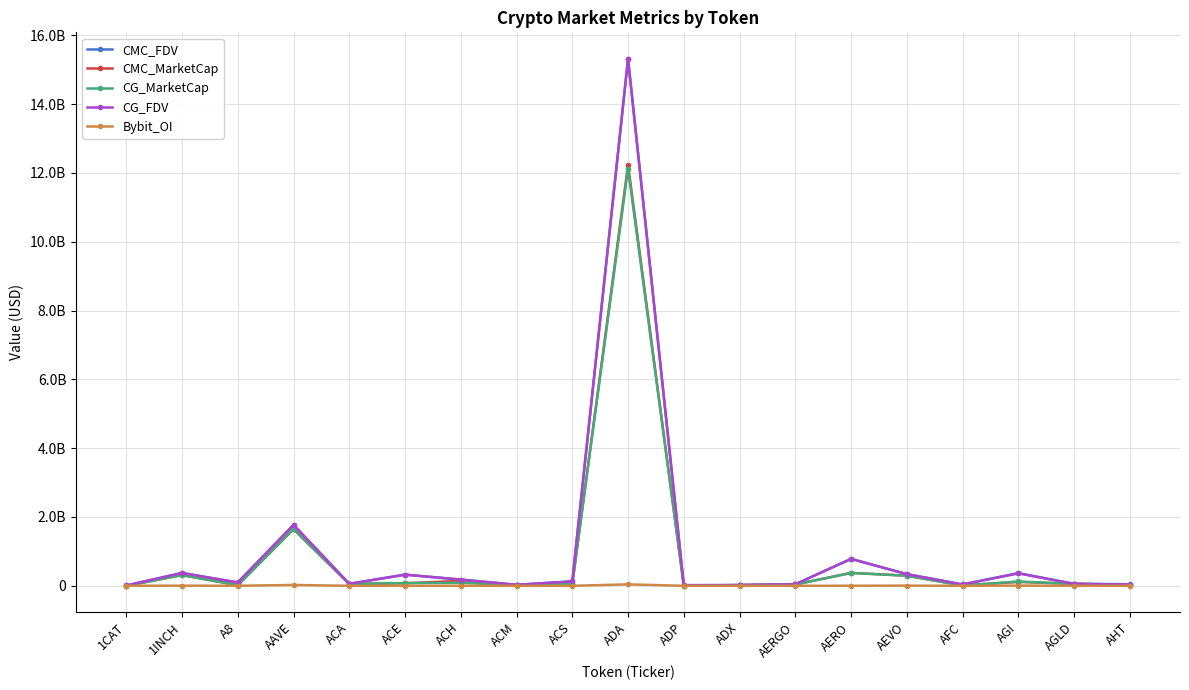

What are all the series names shown in the legend?

CMC_FDV, CMC_MarketCap, CG_MarketCap, CG_FDV, Bybit_OI